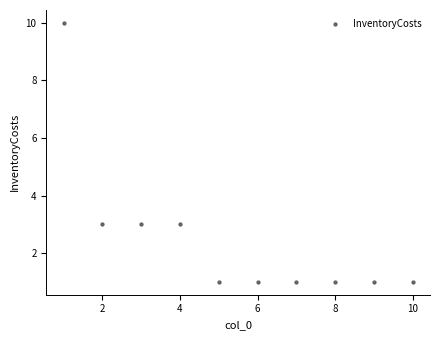

What is the average X value?

6